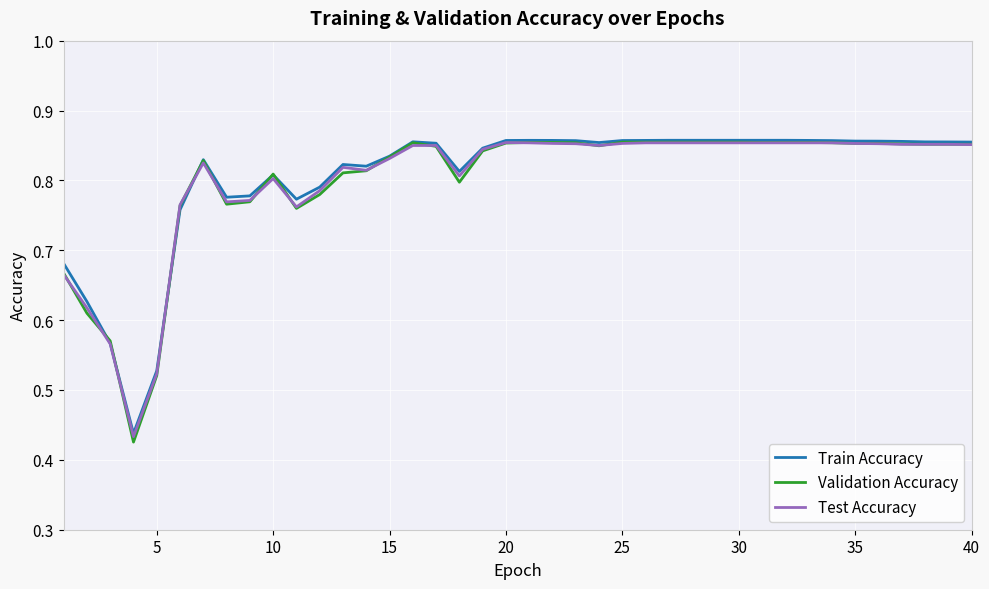

What is the sum of all Validation Accuracy values?

32.0